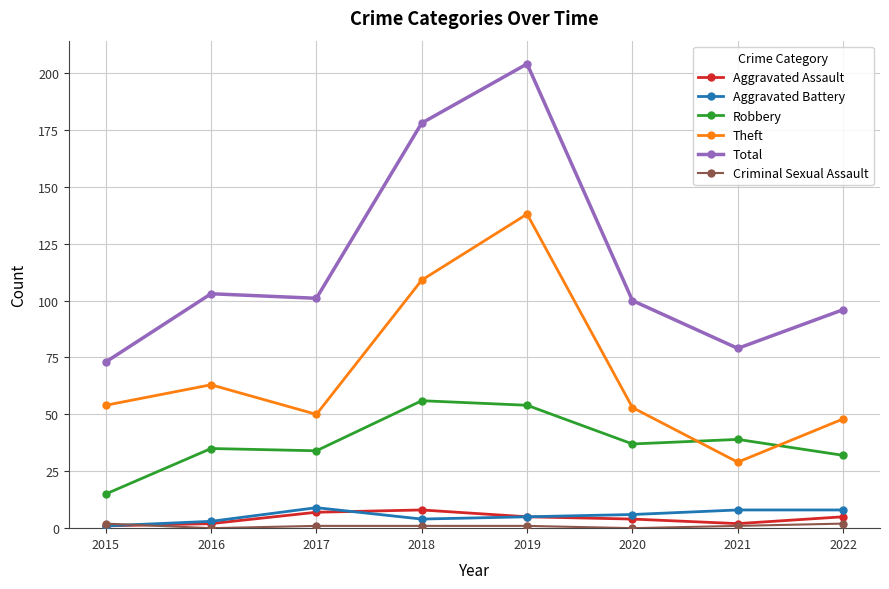

Does the chart have visible grid lines?

Yes